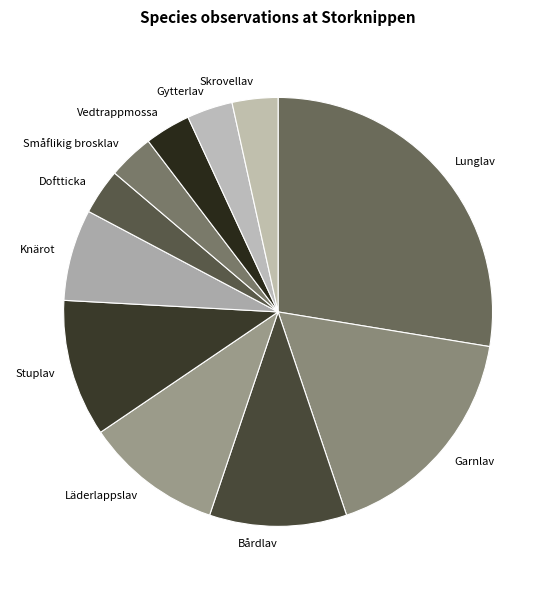

Does Garnlav account for over 50% of the chart?

No